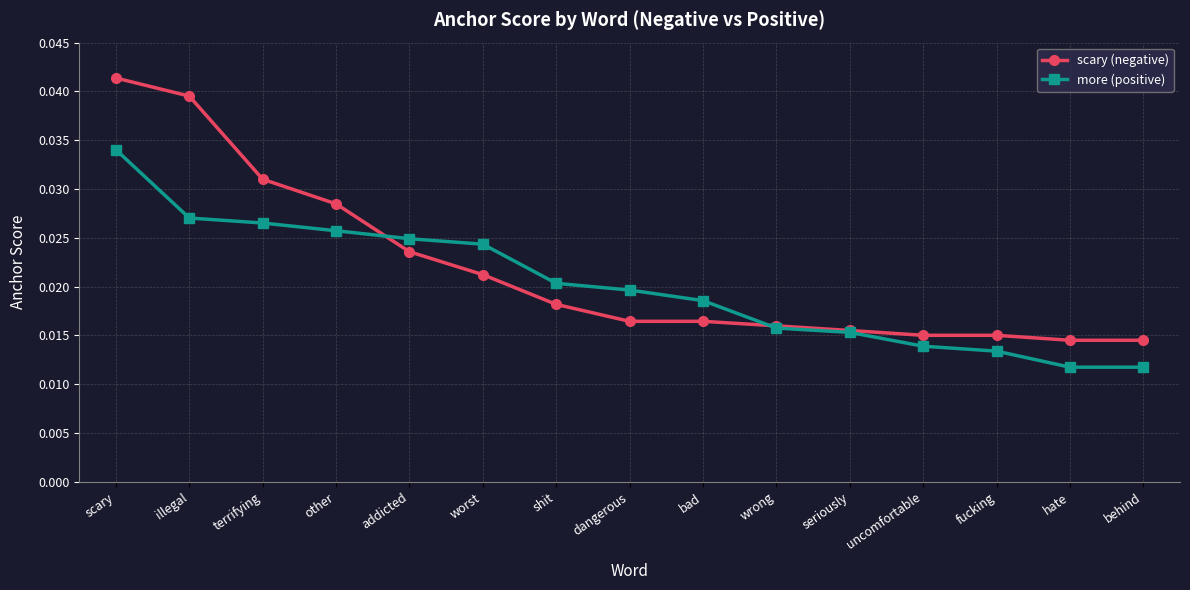

What is the label of the 12th point from the right?

other